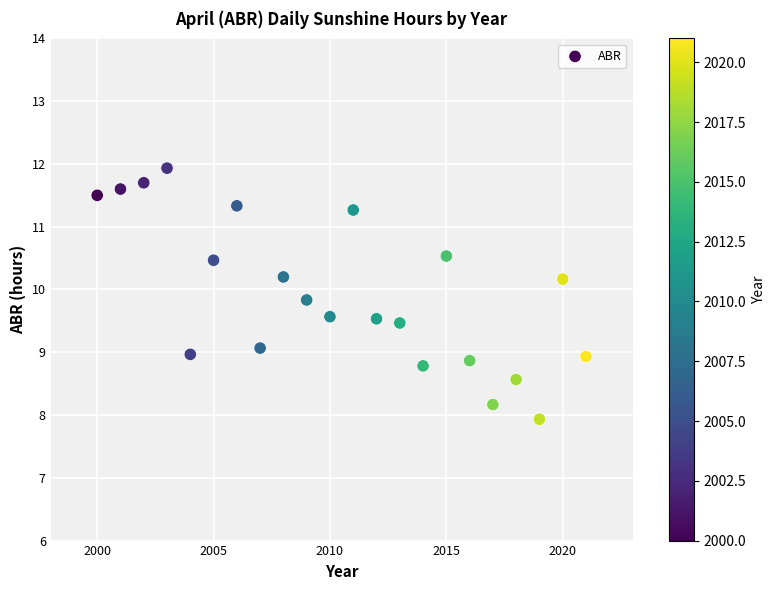

What is the range of Y values (max minus min)?

4.0